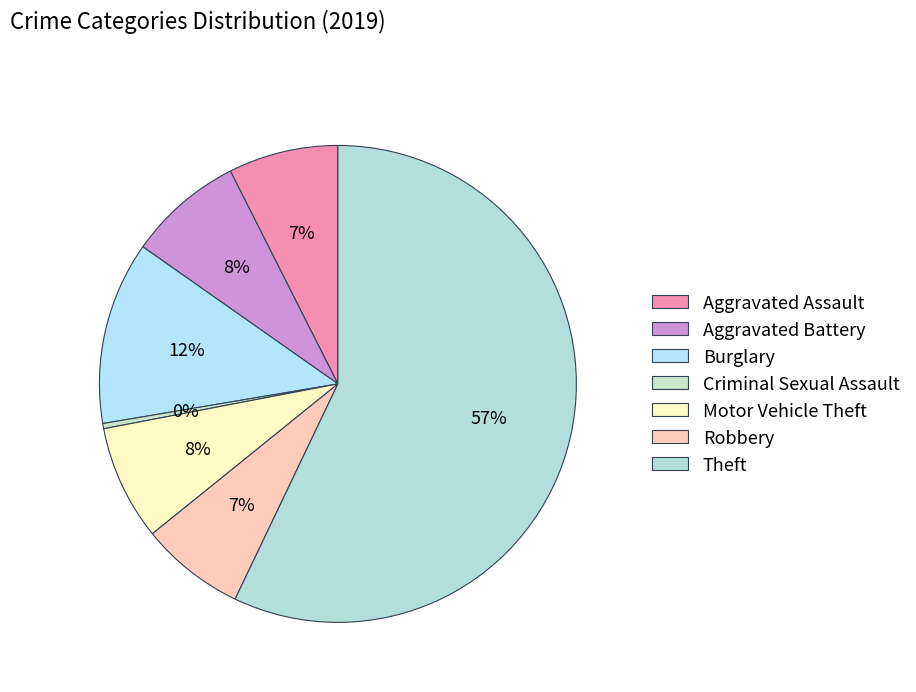

Which category has the smallest portion of the pie?

Criminal Sexual Assault